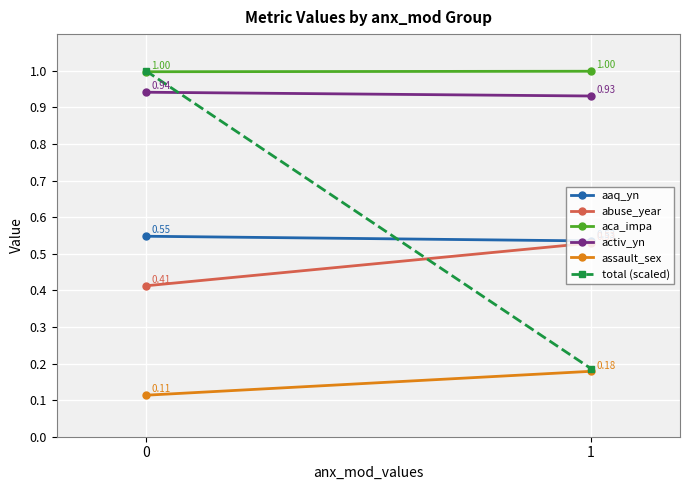

Reading left to right, transcribe all the data shown in this chart.

aaq_yn: 0=0.5	1=0.5
abuse_year: 0=0.4	1=0.5
aca_impa: 0=1.0	1=1.0
activ_yn: 0=0.9	1=0.9
assault_sex: 0=0.1	1=0.2
total (scaled): 0=1.0	1=0.2